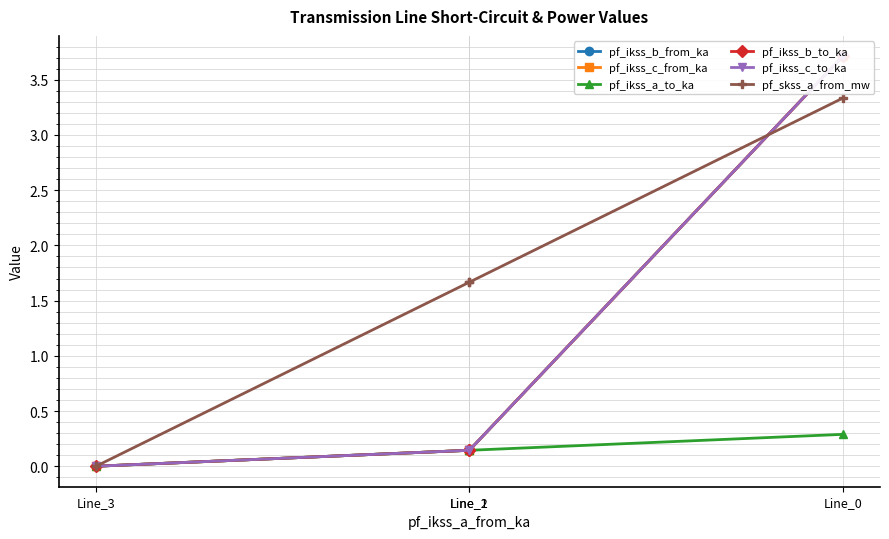

What is the maximum value for pf_ikss_a_to_ka?

0.3